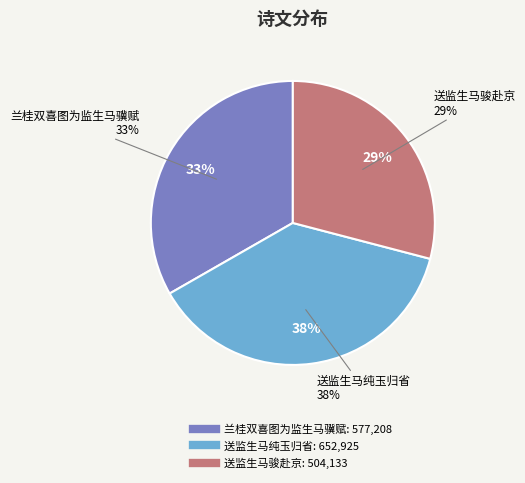

Rank the categories by value from lowest to highest.

送监生马骏赴京, 兰桂双喜图为监生马骥赋, 送监生马纯玉归省